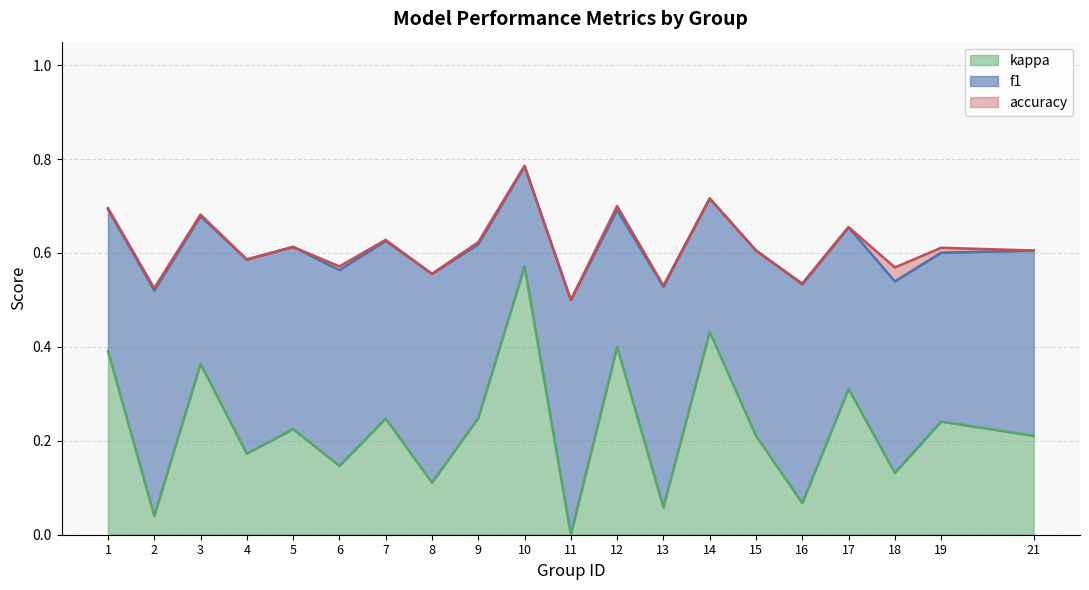

Rank the series at 3 from highest to lowest value.

accuracy, f1, kappa